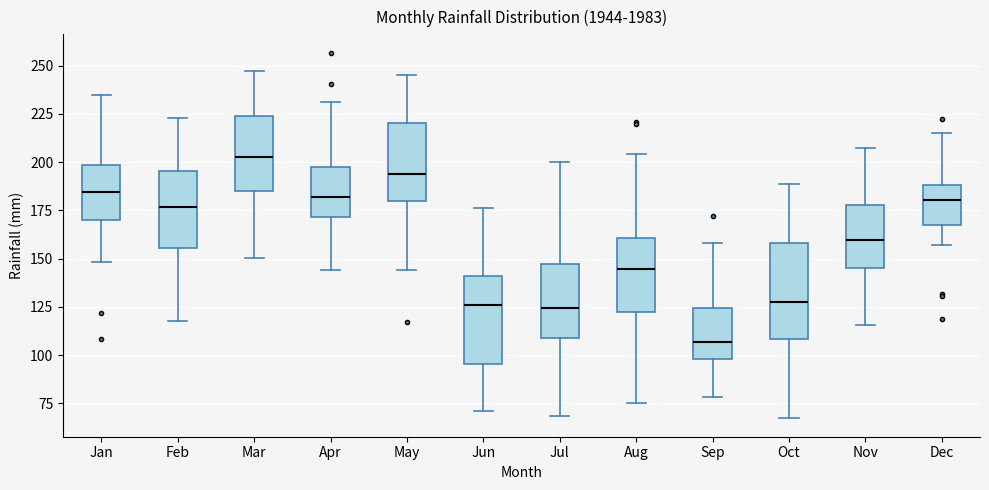

Reading left to right, read every box against the y-axis: the position of its median line, the range the box covers, and the ends of its whiskers. The values are not printed on the chart, so give them approximately, as read against the axis.

Jan: median 185, box 170 to 200, whiskers 150 to 235
Feb: median 175, box 155 to 195, whiskers 120 to 225
Mar: median 200, box 185 to 225, whiskers 150 to 245
Apr: median 180, box 170 to 195, whiskers 145 to 230
May: median 195, box 180 to 220, whiskers 145 to 245
Jun: median 125, box 95 to 140, whiskers 70 to 175
Jul: median 125, box 110 to 145, whiskers 70 to 200
Aug: median 145, box 120 to 160, whiskers 75 to 205
Sep: median 105, box 100 to 125, whiskers 80 to 160
Oct: median 125, box 110 to 160, whiskers 65 to 190
Nov: median 160, box 145 to 180, whiskers 115 to 210
Dec: median 180, box 170 to 190, whiskers 155 to 215